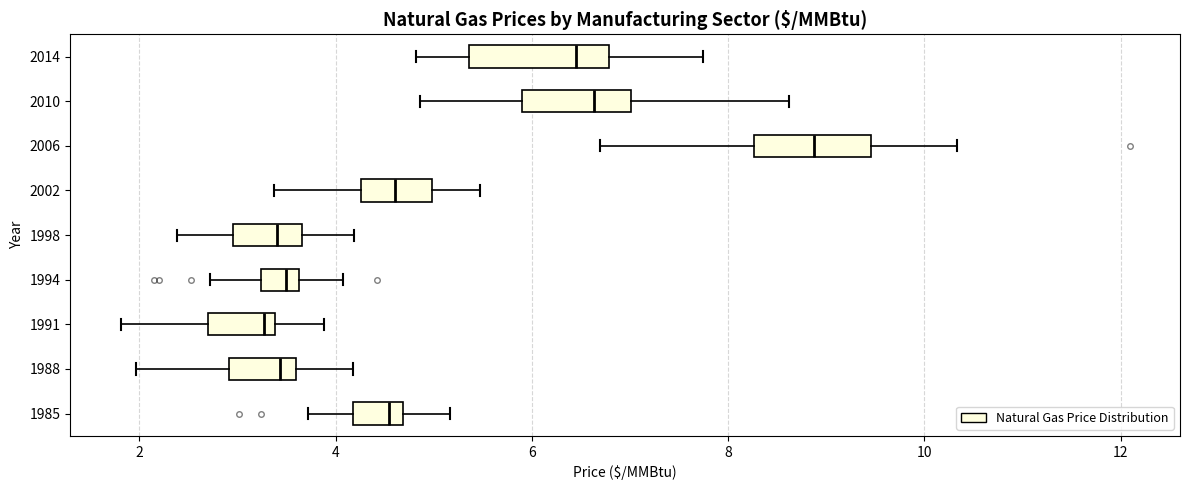

Where does the left whisker of the box at y = 2010 end on the x-axis? The values are not printed on the chart, so give them approximately, as read against the axis.

4.8